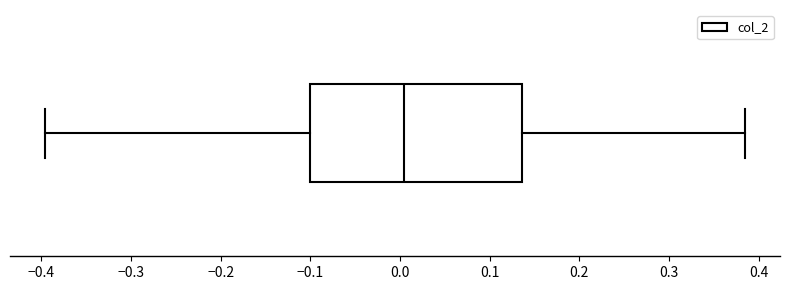

Transcribe this box plot: give where the median line is, the range the box spans, and where the two whiskers end, as read against the x-axis. The values are not printed on the chart, so give them approximately, as read against the axis.

median 0.00, box -0.10 to 0.14, whiskers -0.40 to 0.38